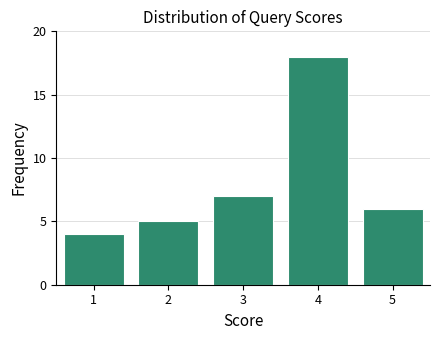

Reading left to right, list every bar in this chart as the range it spans on the x-axis followed by its height. The values are not printed on the chart, so give them approximately, as read against the axis.

0.5 to 1.5: 4
1.5 to 2.5: 5
2.5 to 3.5: 7
3.5 to 4.5: 18
4.5 to 5.5: 6